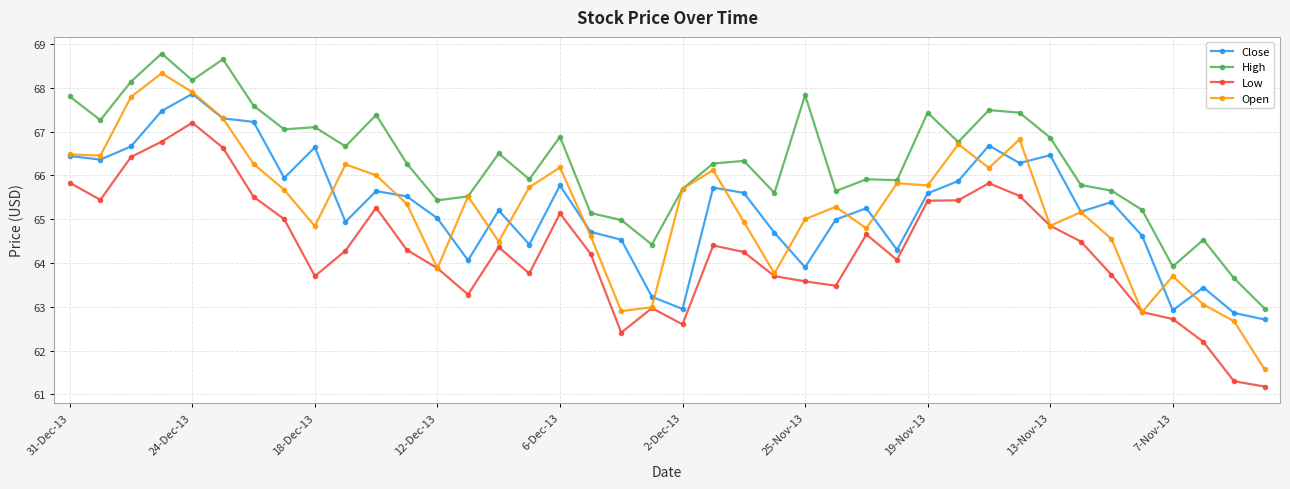

True or false: High and Close intersect in this chart.

False